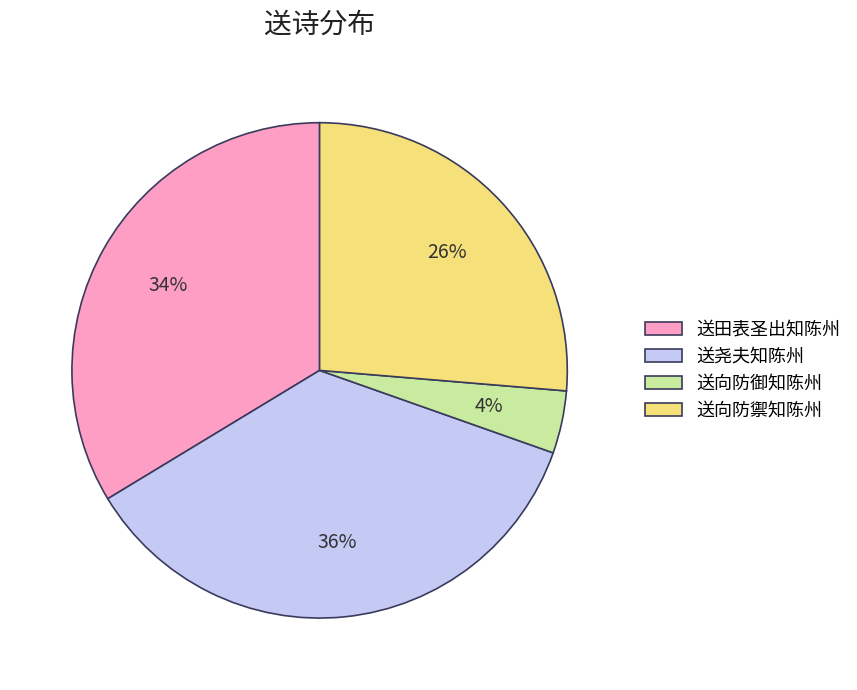

How many segments does this pie chart have?

4